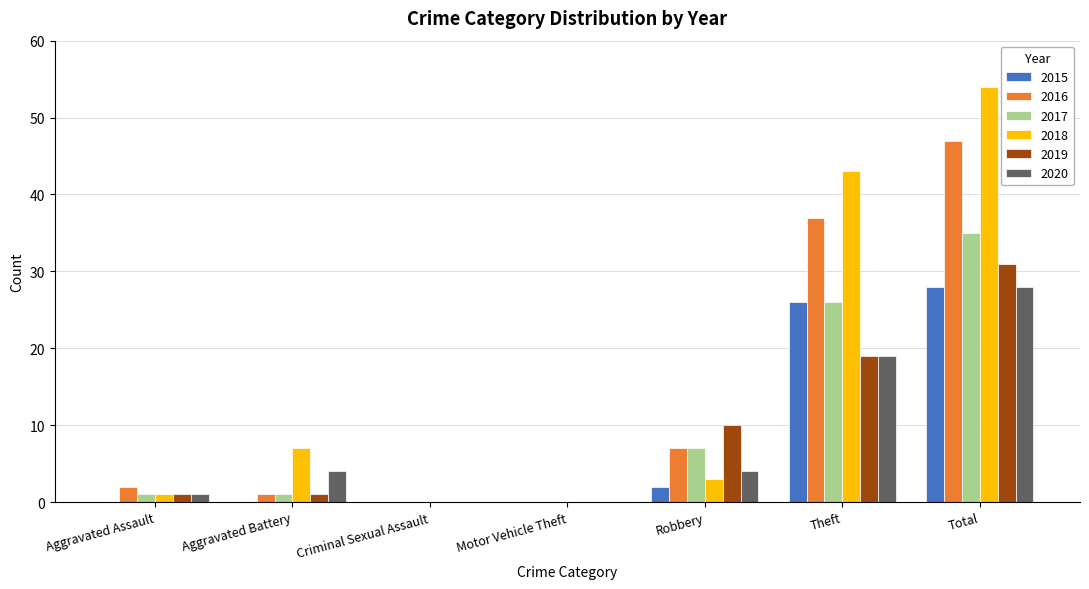

True or false: 2015 has a value of 0 at Criminal Sexual Assault.

True